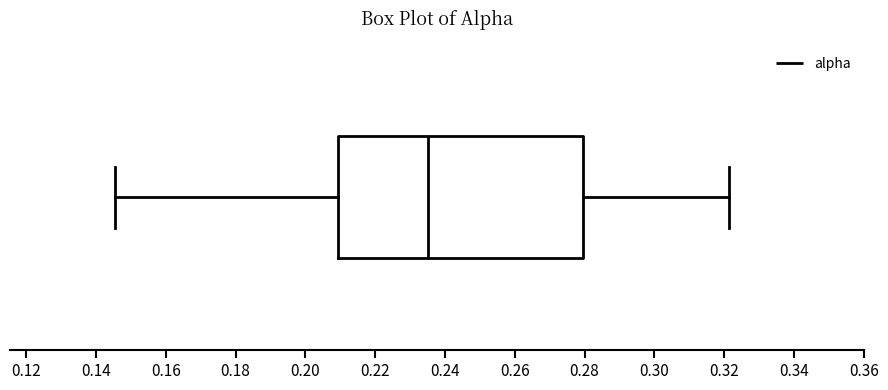

Read this box plot against the x-axis: the position of the median line, the range covered by the box, and the ends of both whiskers. The values are not printed on the chart, so give them approximately, as read against the axis.

median 0.236, box 0.210 to 0.280, whiskers 0.146 to 0.322